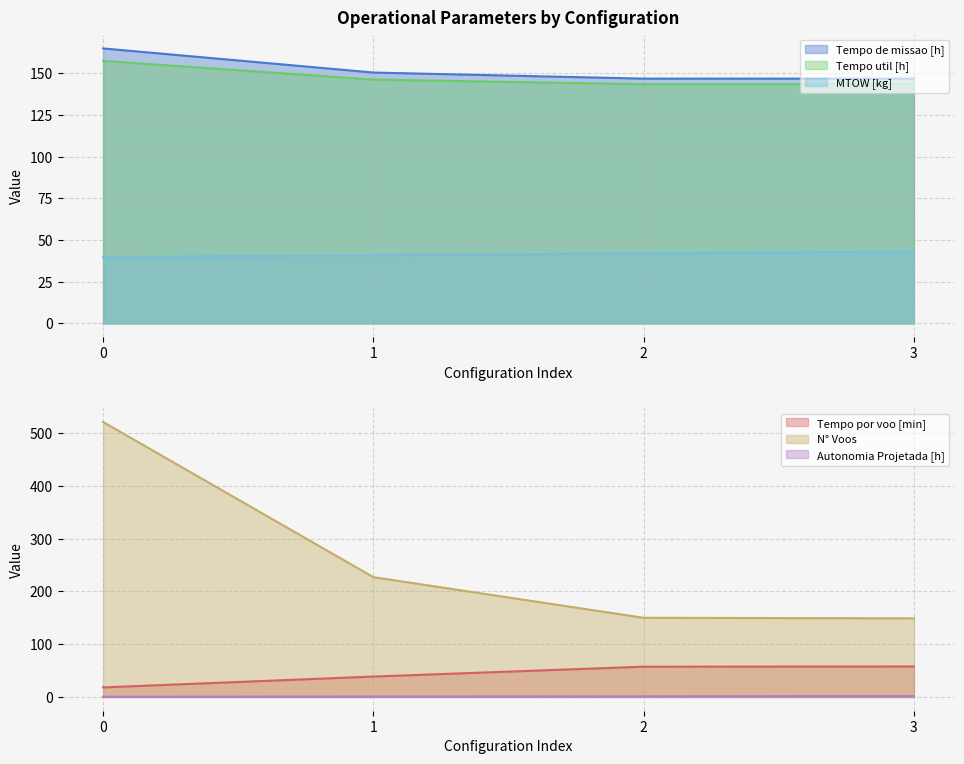

Between 3 and 2, which is larger?

2